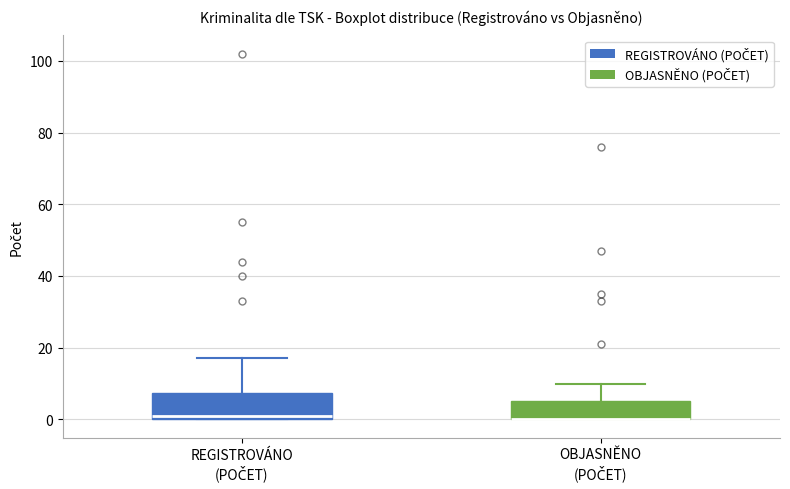

Which box is the tallest, from its lower edge to its upper edge?

REGISTROVÁNO (POČET)